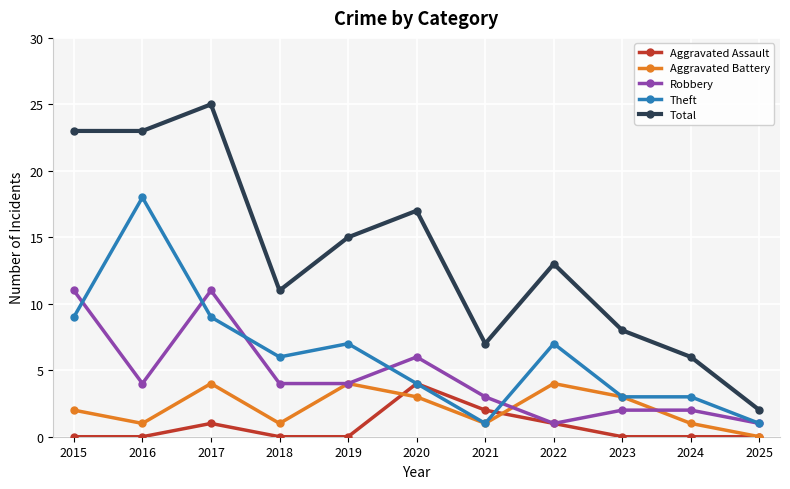

At which label does Total reach its minimum?

2025